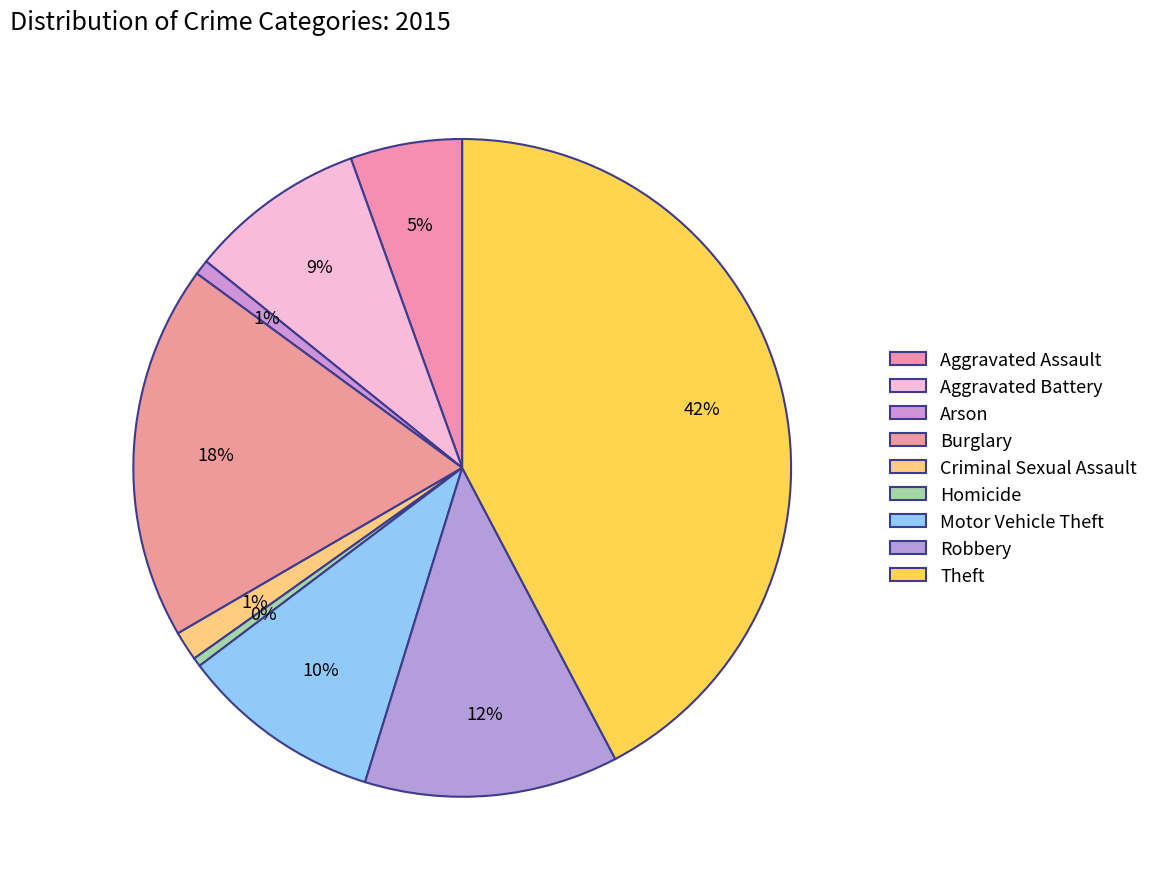

How many segments does this pie chart have?

9